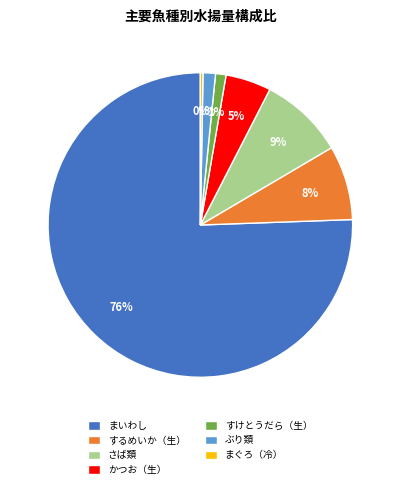

Count the number of slices in the pie.

7